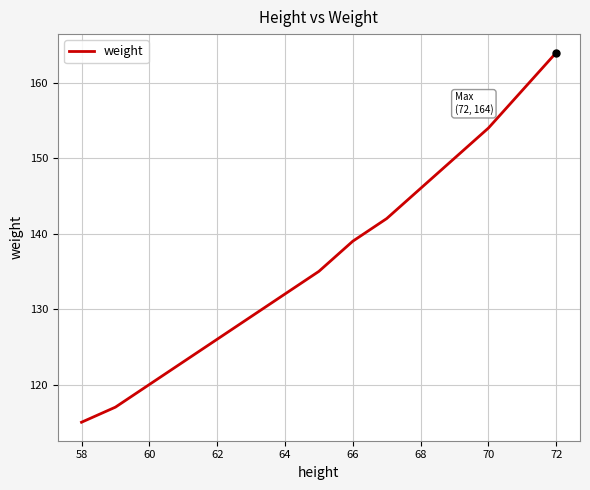

What is the difference between the maximum and minimum values?

49